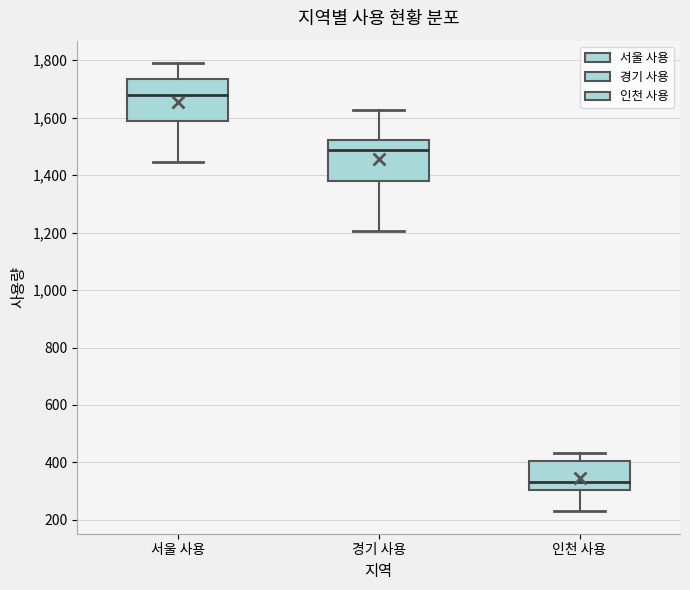

Reading left to right, transcribe this box plot: for each box, give where its median line is, the range the box spans, and where its two whiskers end, as read against the y-axis. The values are not printed on the chart, so give them approximately, as read against the axis.

서울 사용: median 1680, box 1580 to 1740, whiskers 1440 to 1800
경기 사용: median 1480, box 1380 to 1520, whiskers 1200 to 1620
인천 사용: median 340, box 300 to 400, whiskers 240 to 440